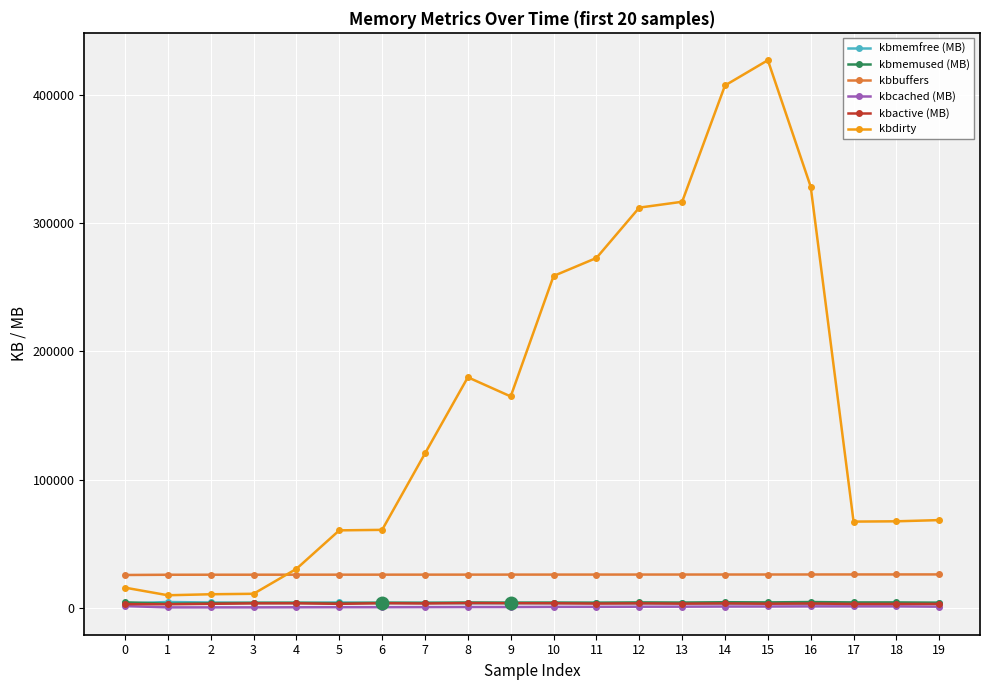

True or false: kbbuffers and kbmemfree (MB) intersect in this chart.

False